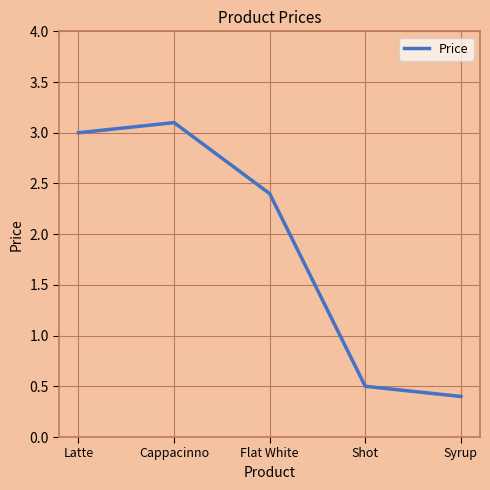

How many lines are shown in the chart?

1